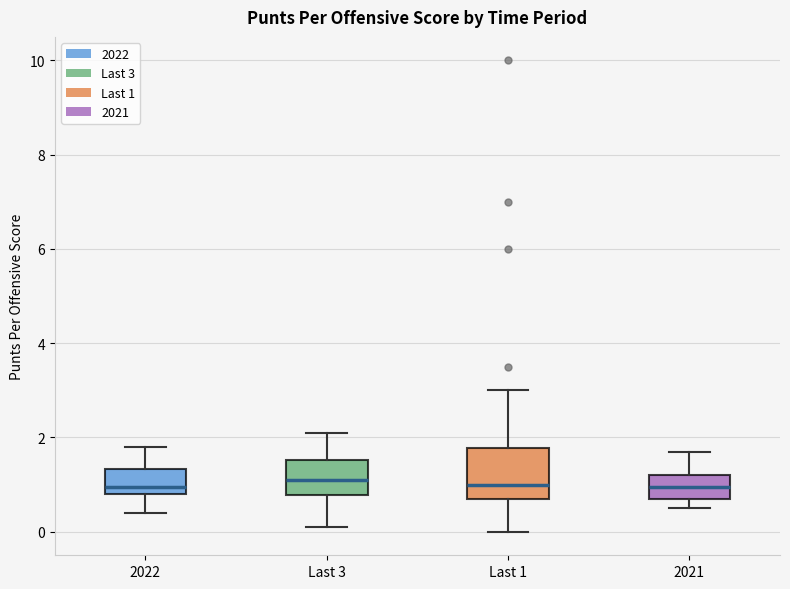

Where is the lower edge of the box for Last 1 on the y-axis? The values are not printed on the chart, so give them approximately, as read against the axis.

0.8